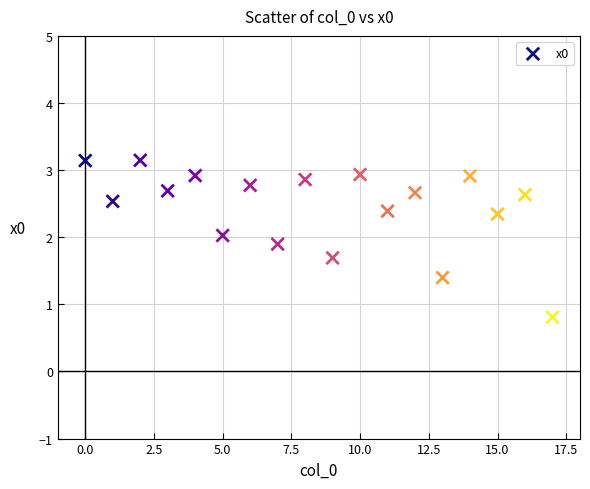

What is the range of Y values (max minus min)?

2.3